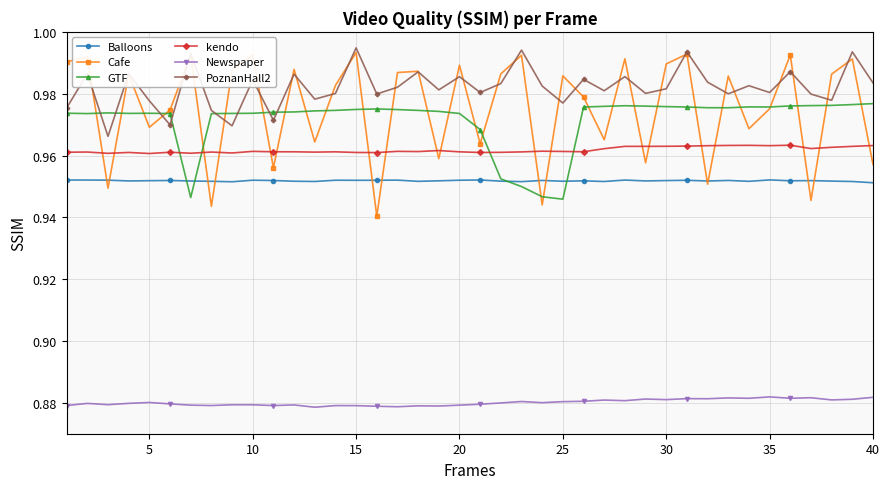

True or false: PoznanHall2 and Balloons cross at least once.

False